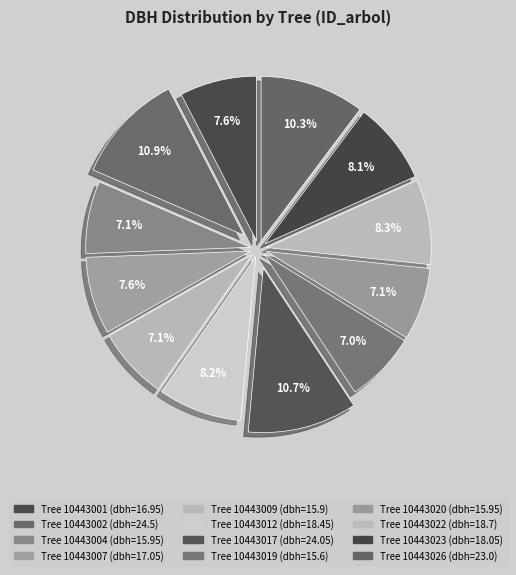

How many segments does this pie chart have?

12